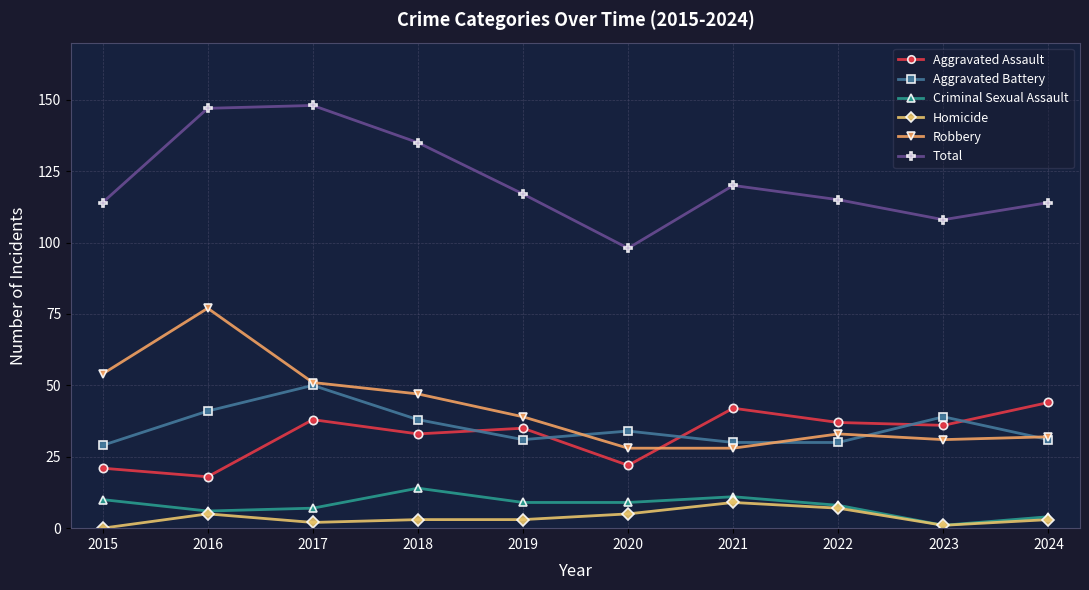

What is the difference between the maximum and minimum values in the Criminal Sexual Assault series?

13